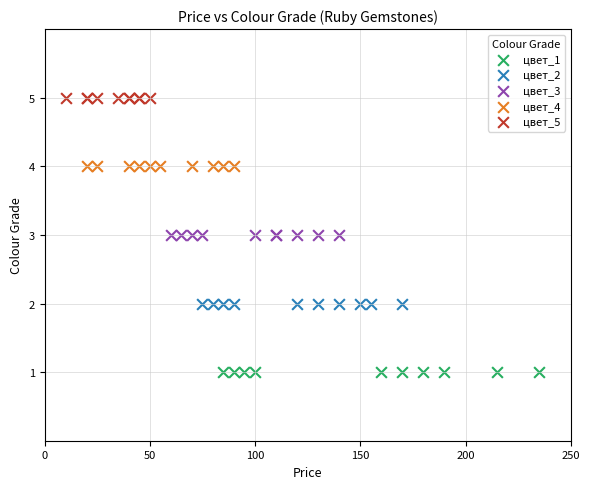

Which series contains the lowest Y value?

цвет_1